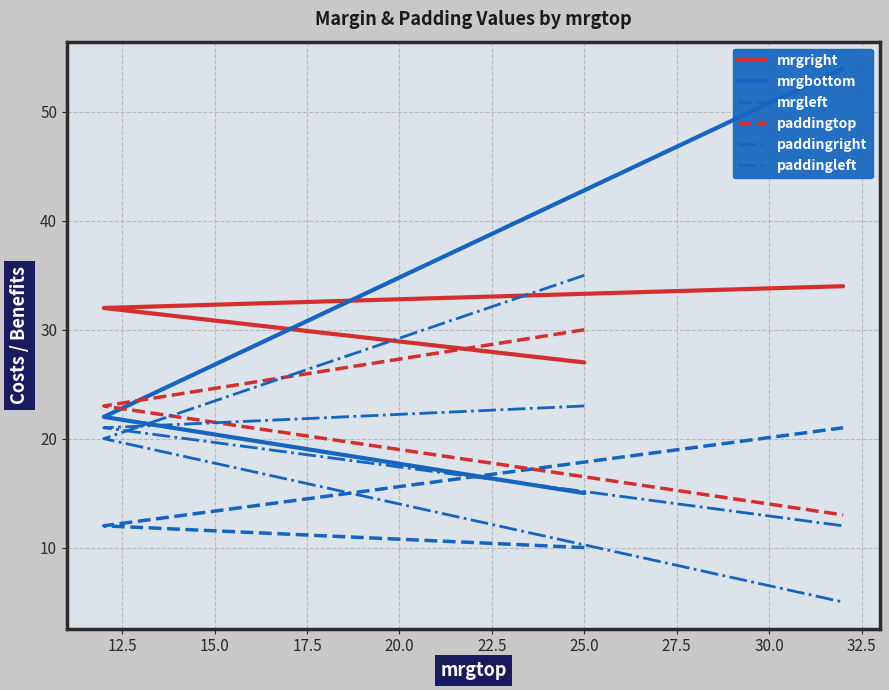

Does the chart display data point markers on the line(s)?

No